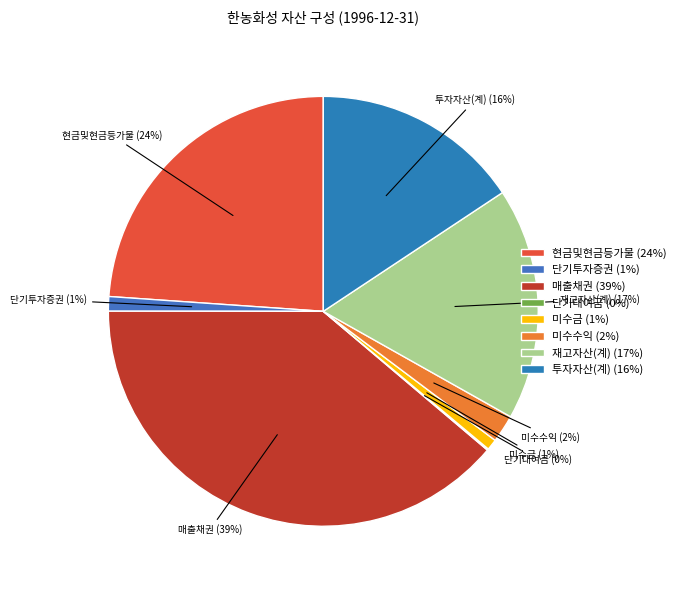

To the nearest percent, what percentage of the pie is 현금및현금등가물 (24%)?

24%